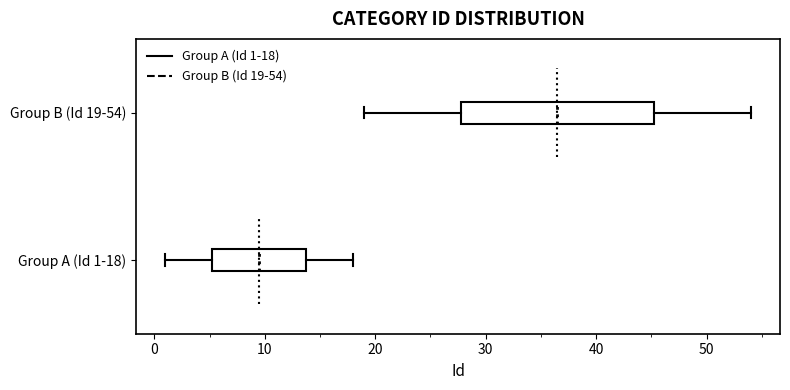

Reading bottom to top, read every box against the x-axis: the position of its median line, the range the box covers, and the ends of its whiskers. The values are not printed on the chart, so give them approximately, as read against the axis.

Group A (Id 1-18): median 10, box 5 to 14, whiskers 1 to 18
Group B (Id 19-54): median 37, box 28 to 45, whiskers 19 to 54